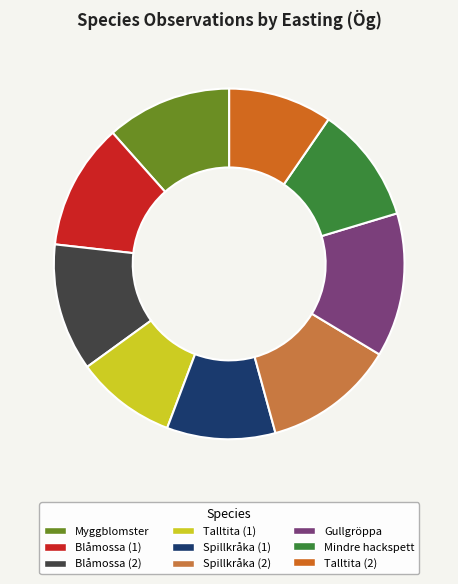

Count the number of slices in the pie.

9